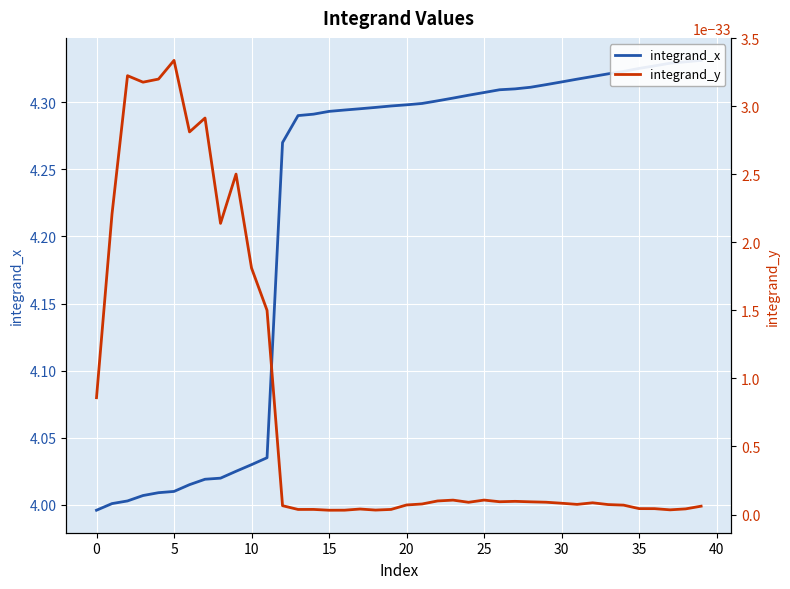

What is the maximum value for integrand_x?

4.3